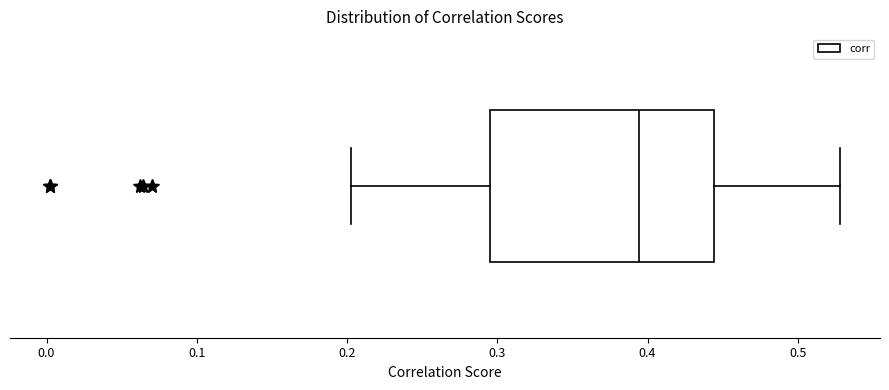

Transcribe this box plot: give where the median line is, the range the box spans, and where the two whiskers end, as read against the x-axis. The values are not printed on the chart, so give them approximately, as read against the axis.

median 0.39, box 0.30 to 0.44, whiskers 0.20 to 0.53